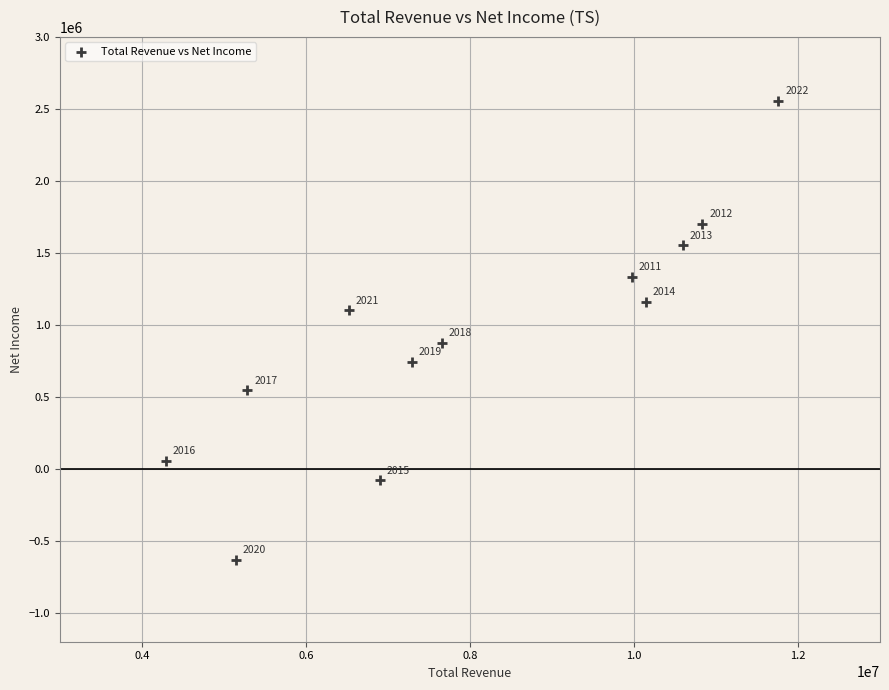

What is the average Y value?

908217